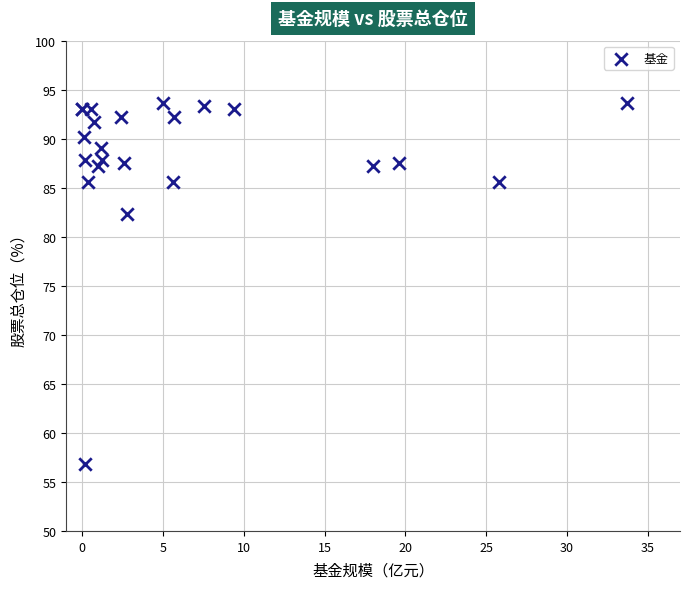

What Y value in the scatter plot is closest to 75?

82.3